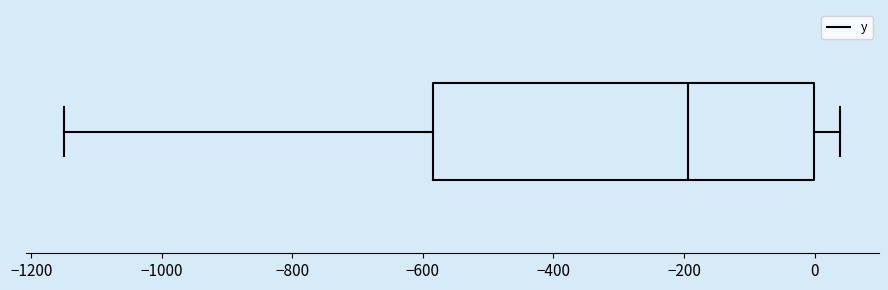

Read this box plot against the x-axis: the position of the median line, the range covered by the box, and the ends of both whiskers. The values are not printed on the chart, so give them approximately, as read against the axis.

median -200, box -580 to 0, whiskers -1140 to 40